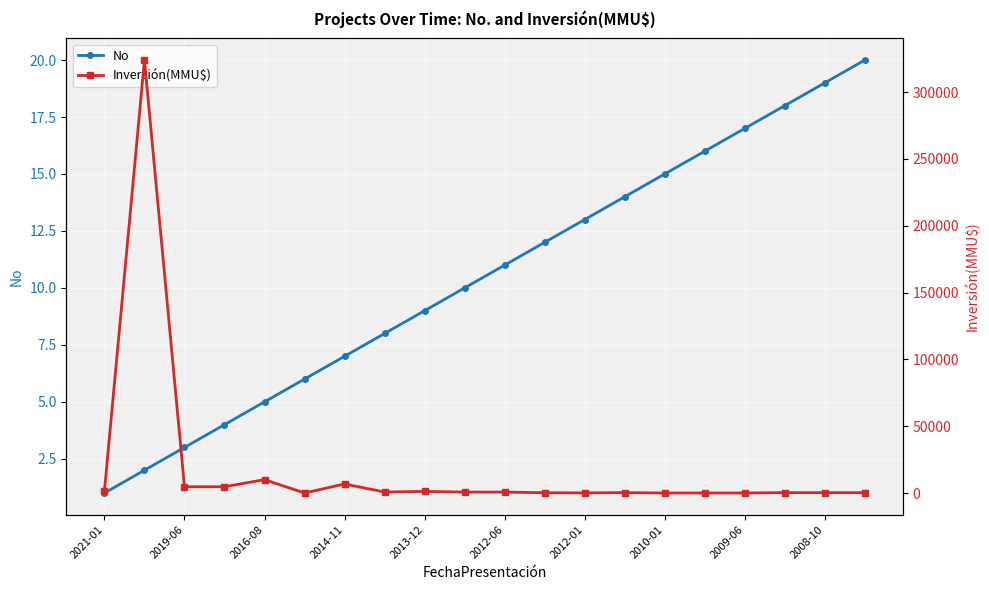

Is it true that No equals 4 at 2019-06?

False